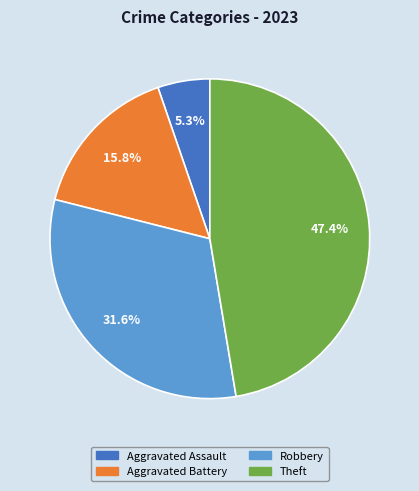

To the nearest percent, what is the average slice percentage?

25%